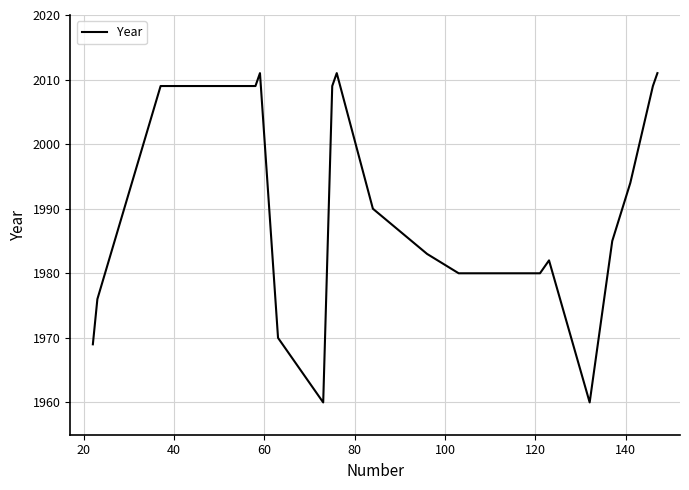

What is the minimum value shown in the chart?

1960